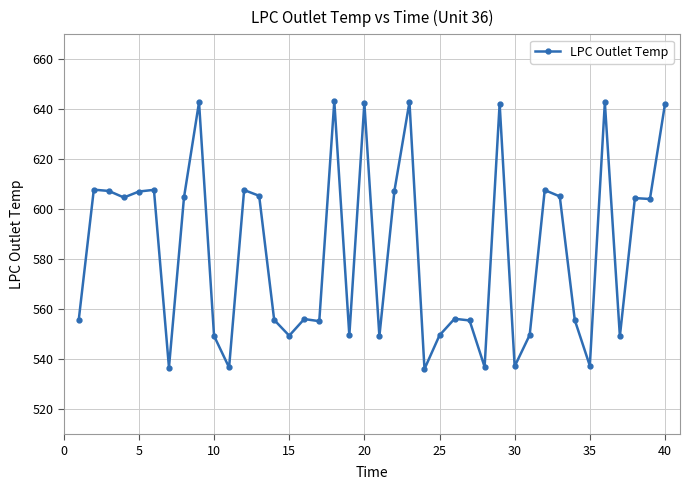

Is this an area chart (filled region under the line)?

No